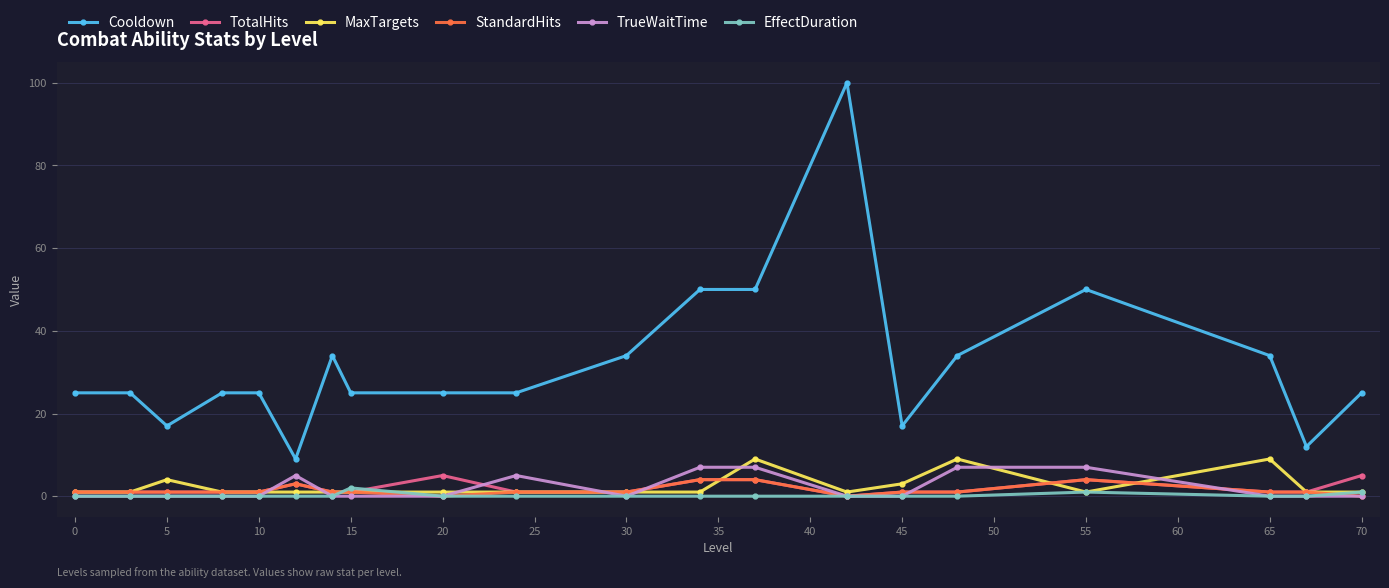

How many data points does each series have?

20